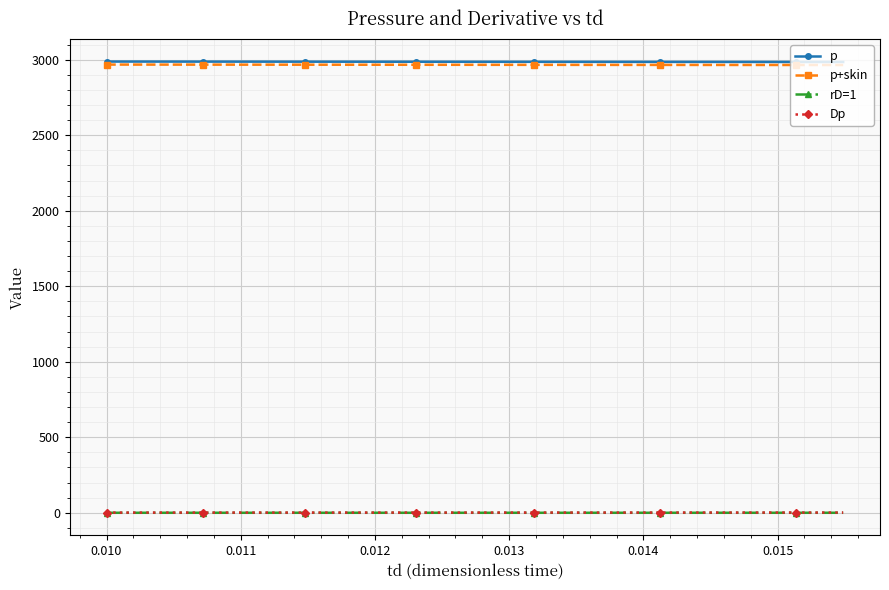

What is the value of the p+skin point at the 13th from the left?

2966.1